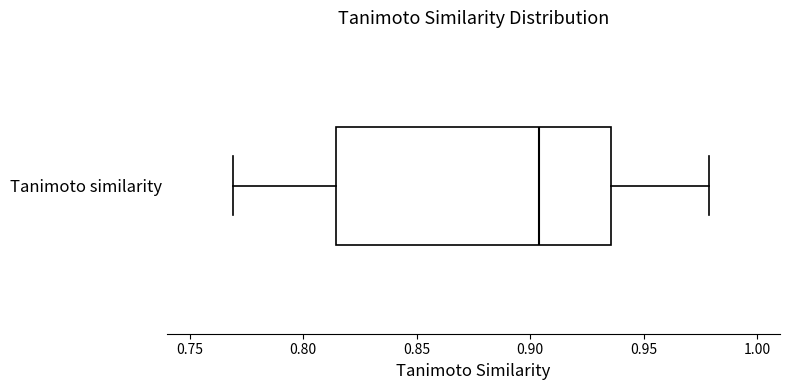

Where is the right edge of the box for Tanimoto similarity on the x-axis? The values are not printed on the chart, so give them approximately, as read against the axis.

0.935